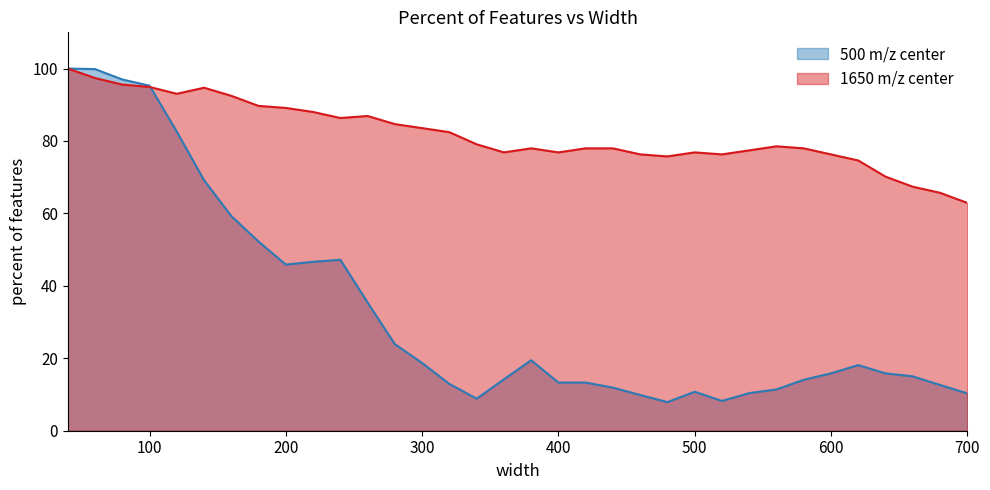

List the labels in order of 1650 m/z center value, smallest first.

700, 680, 660, 640, 620, 480, 460, 520, 600, 360, 400, 500, 540, 380, 420, 440, 580, 560, 340, 320, 300, 280, 240, 260, 220, 200, 180, 160, 120, 140, 100, 80, 60, 40